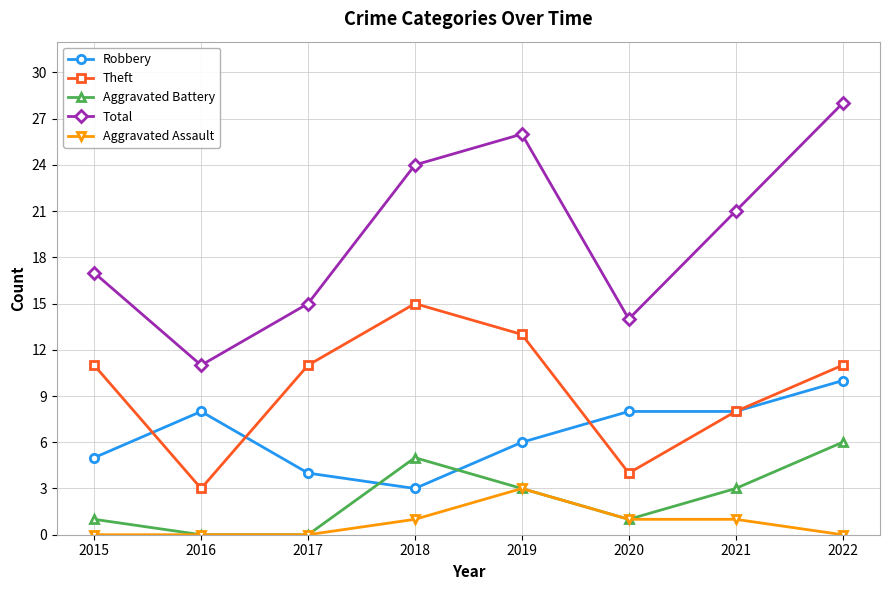

Is this an area chart (filled region under the line)?

No